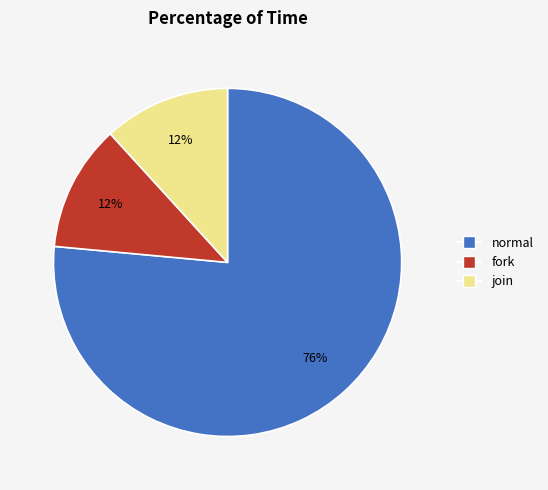

Do fork and join together represent more than half of the pie?

No